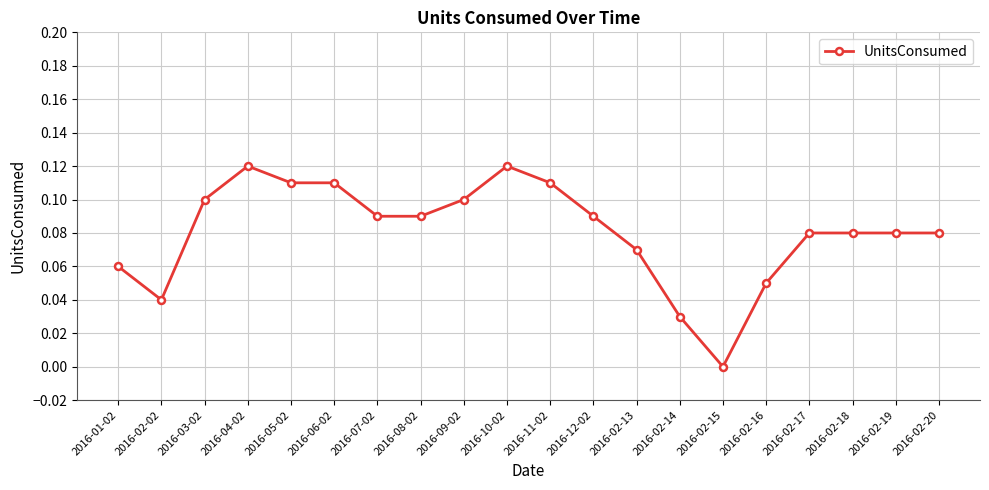

Where is the first local maximum?

2016-04-02